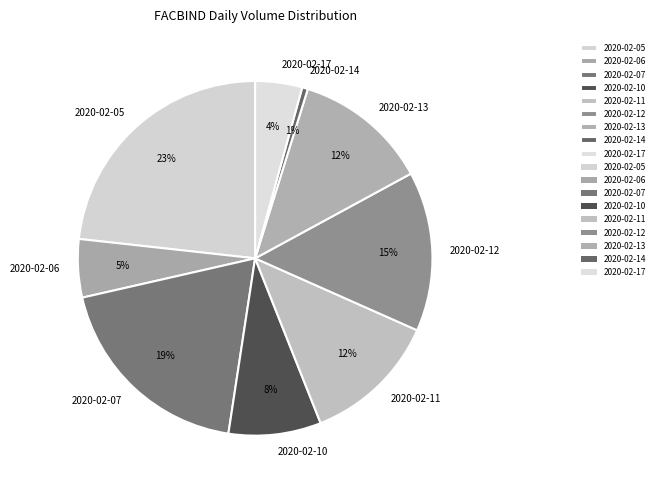

The 2020-02-17 slice represents 4% of the pie. True or false?

True